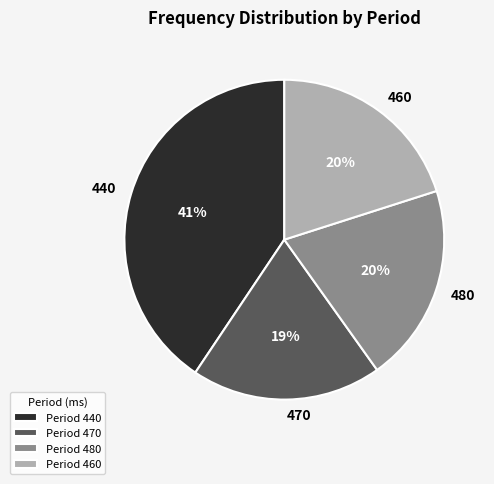

Do Period 470 and Period 460 together represent more than half of the pie?

No